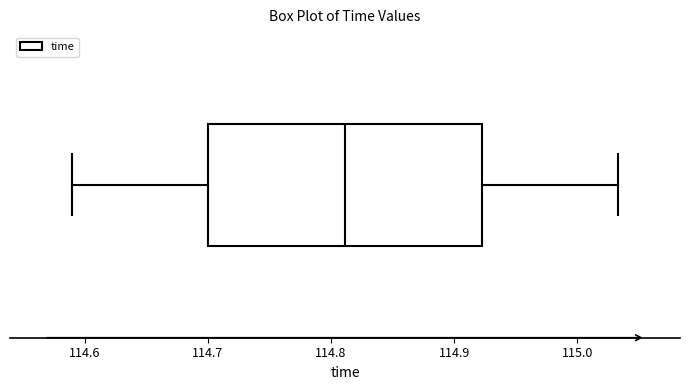

Read this box plot against the x-axis: the position of the median line, the range covered by the box, and the ends of both whiskers. The values are not printed on the chart, so give them approximately, as read against the axis.

median 114.81, box 114.70 to 114.92, whiskers 114.59 to 115.03